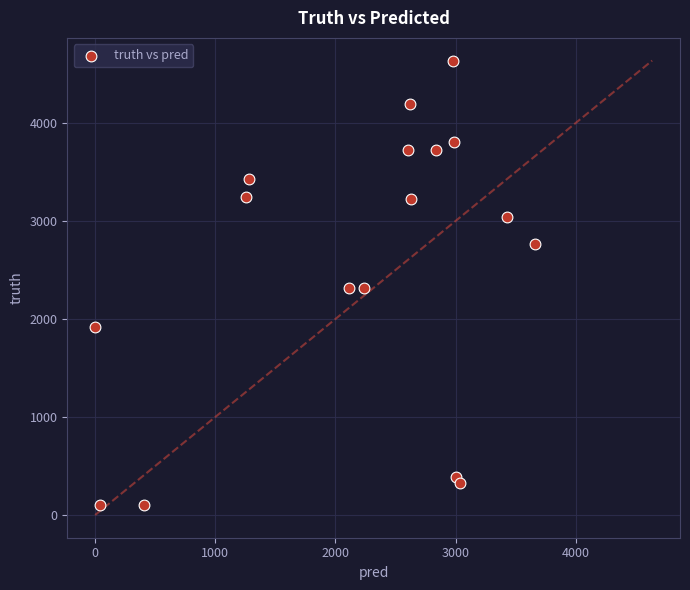

What is the range of Y values (max minus min)?

4534